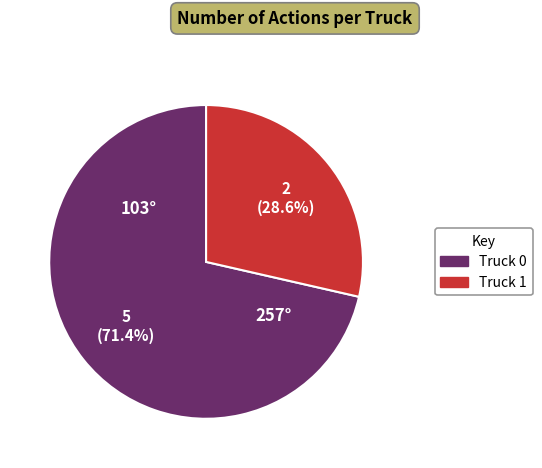

Which category accounts for the majority?

Truck 0